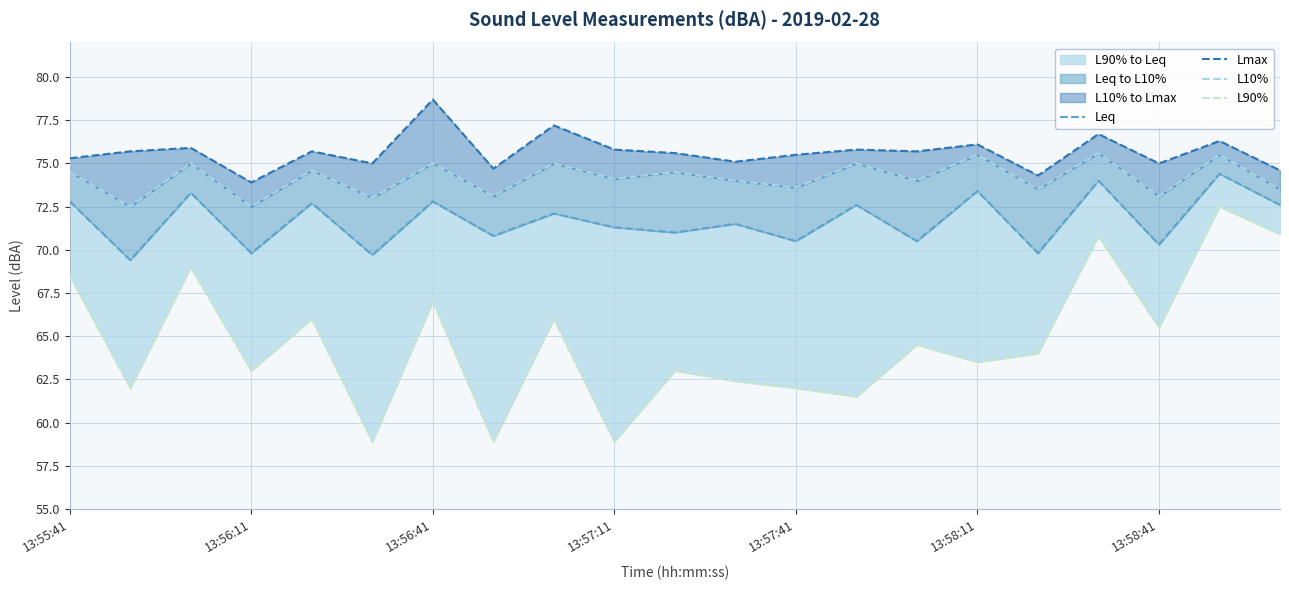

What is the sum of the Leq values at 20 and 9?

143.9